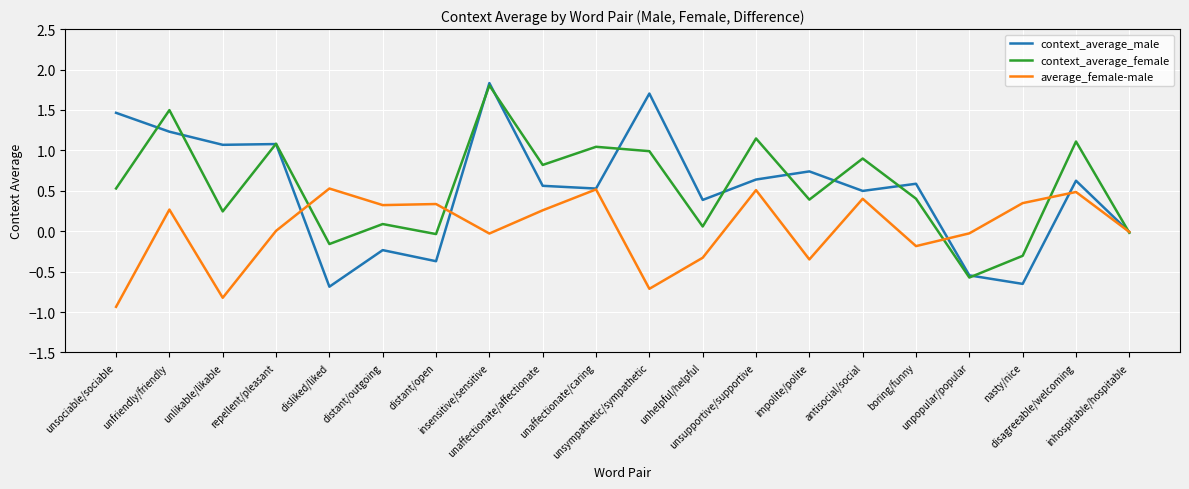

Which series changed the most between unaffectionate/affectionate and unaffectionate/caring?

average_female-male